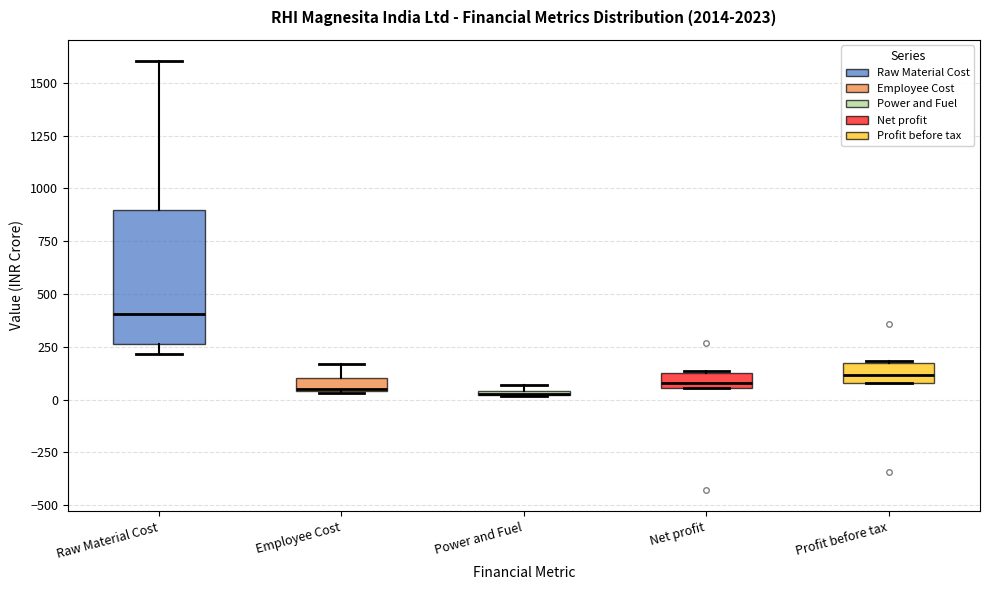

Which box is the tallest, from its lower edge to its upper edge?

Raw Material Cost